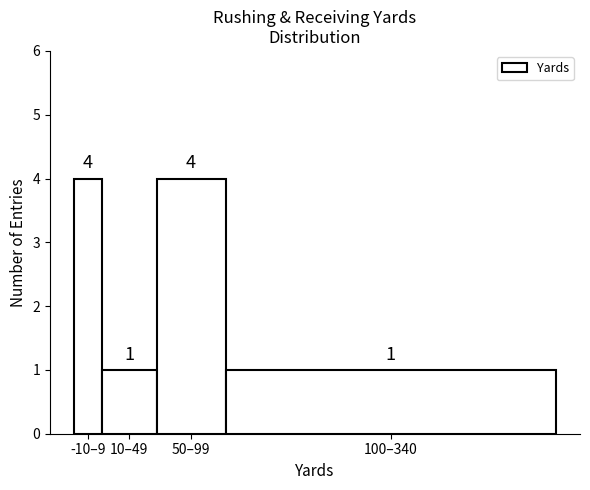

Reading left to right, what are all the values shown in this chart?

4	1	4	1